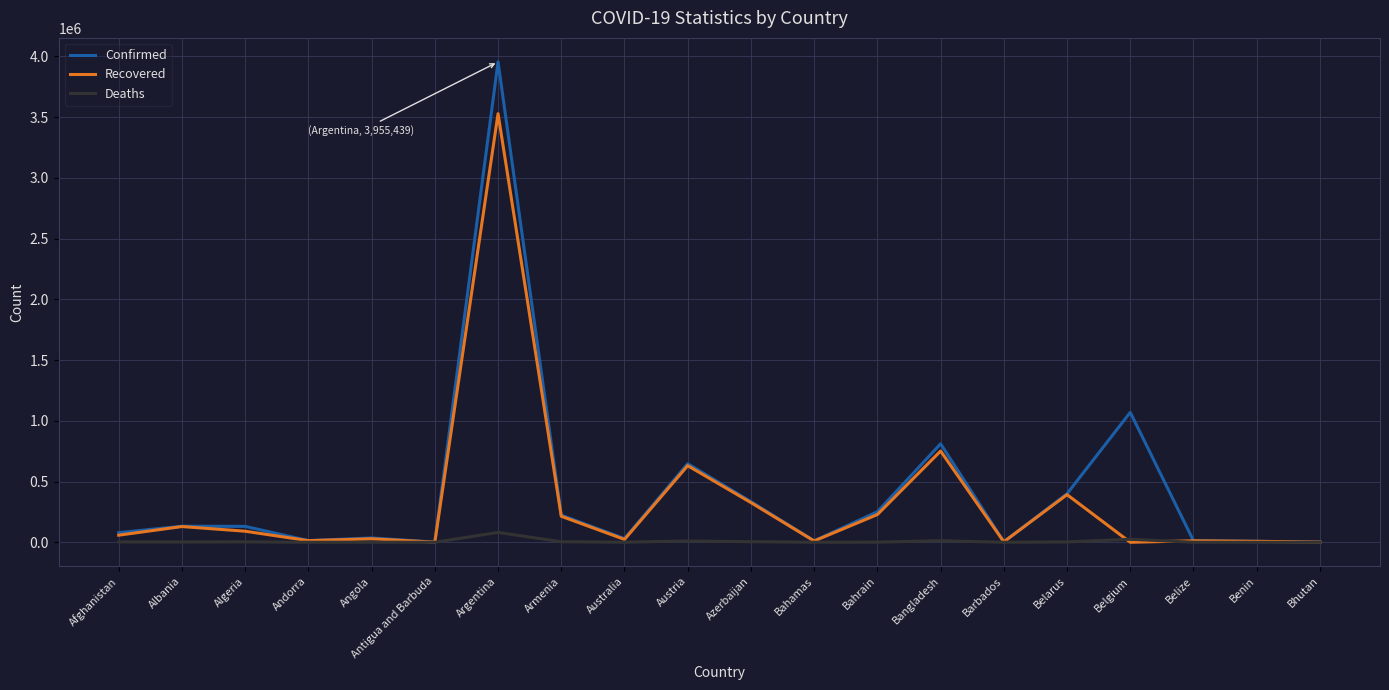

The value of Confirmed at Bangladesh is 1102691. True or false?

False